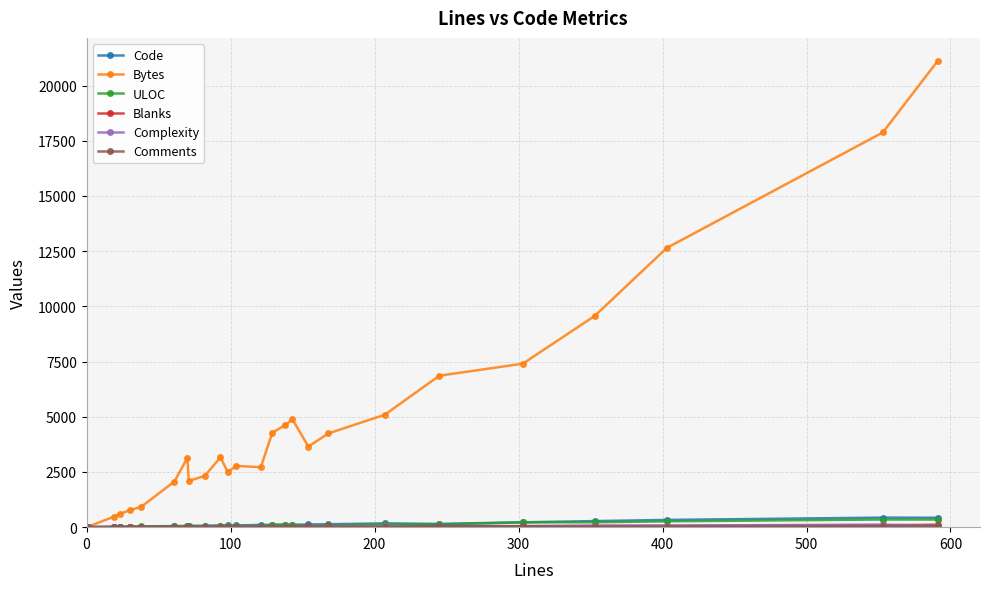

Which series has the largest total across all categories?

Bytes